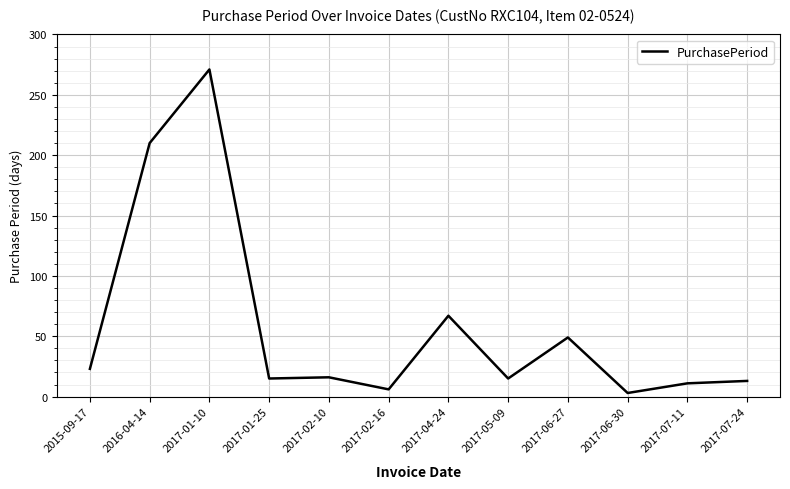

What is the maximum value shown in the chart?

271